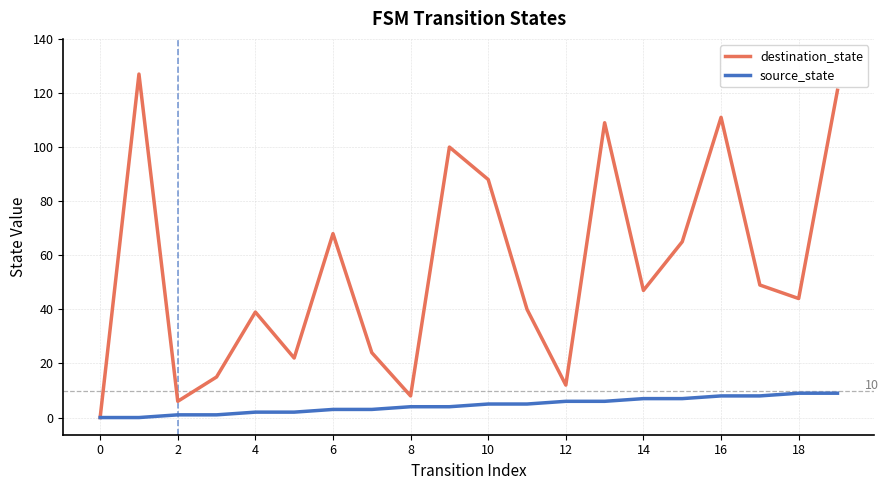

What is the maximum value shown in the chart?

127